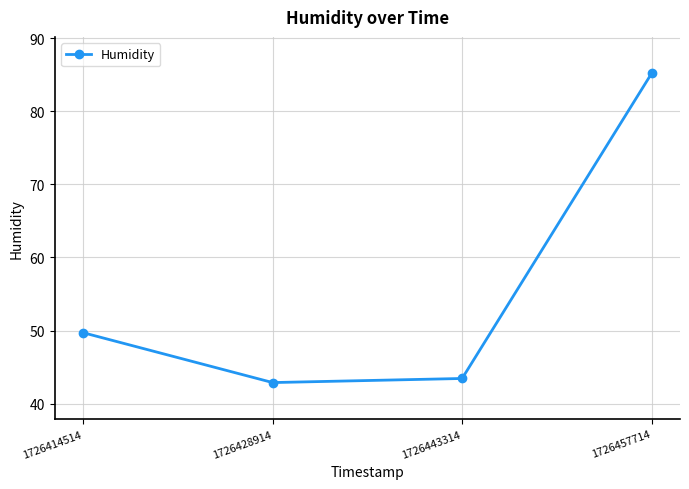

What is the ratio of the value at 1726443314 to the value at 1726428914?

1.0